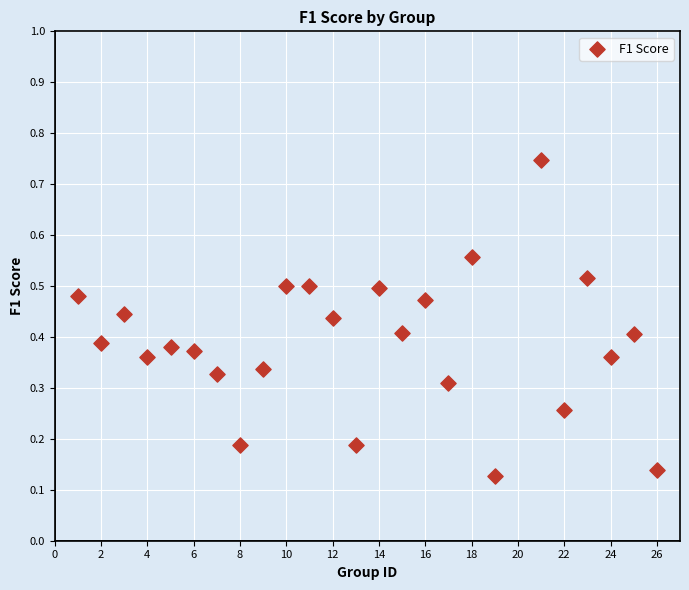

What is the range of X values (max minus min)?

25.0